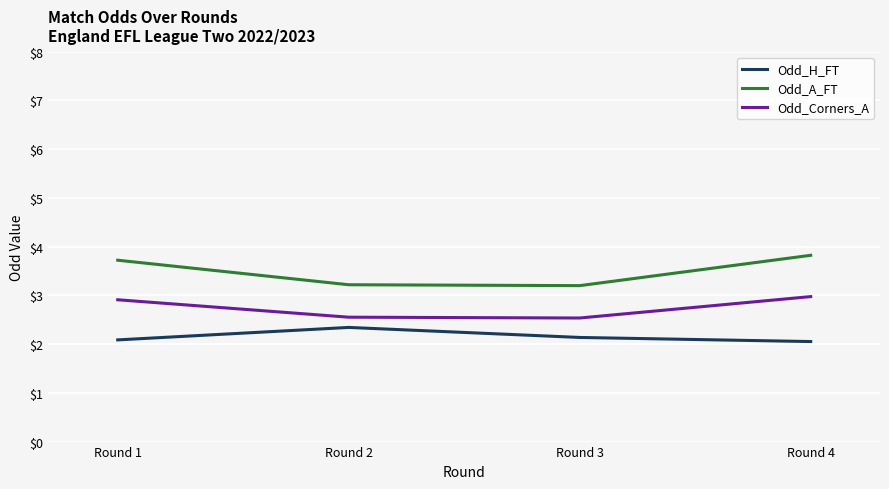

Is it true that Odd_A_FT equals 3.8 at Round 4?

True